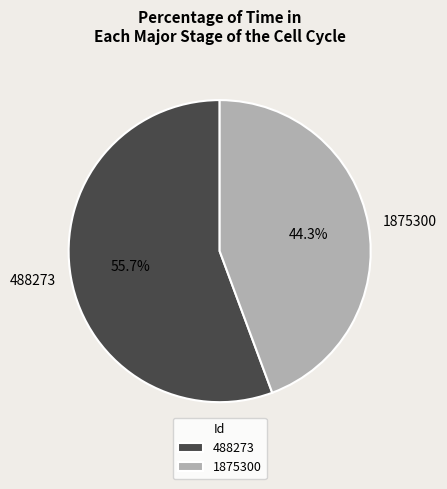

What is the total percentage of 1875300 and 488273?

100.0%